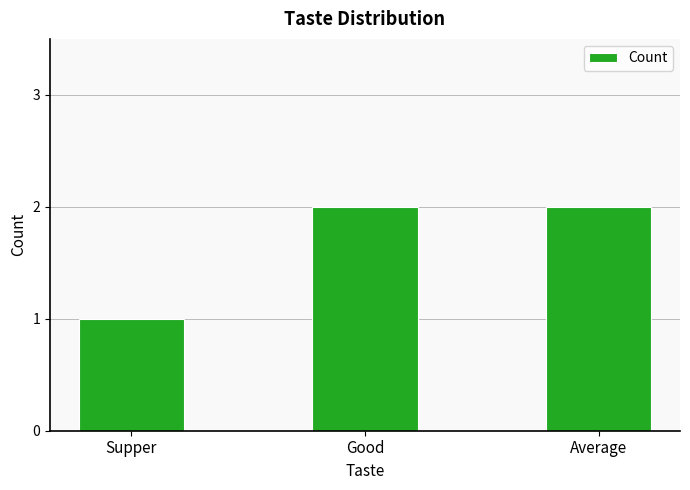

Which category has the lowest value across all series?

Supper